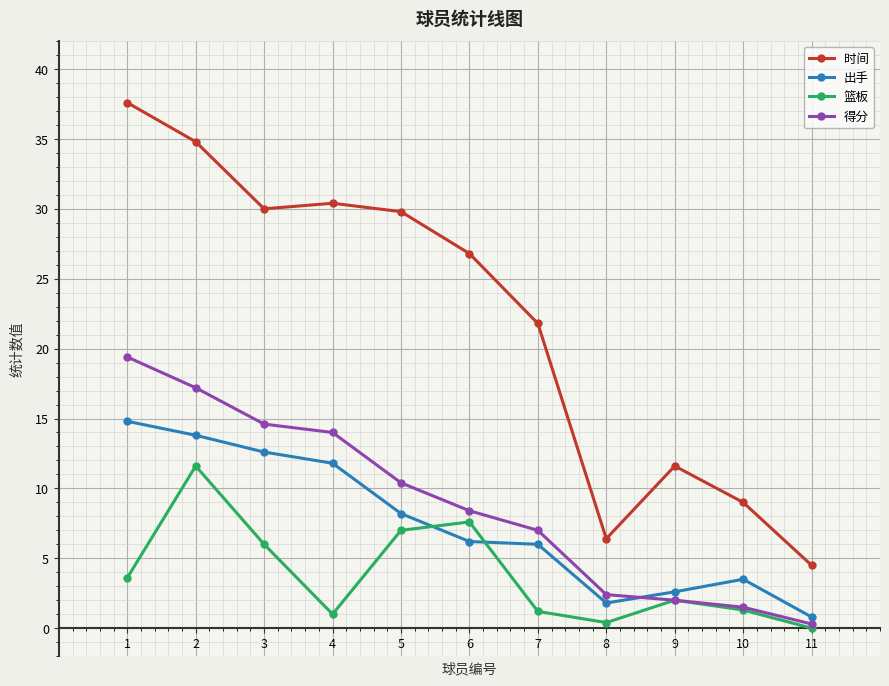

Does the chart have visible grid lines?

Yes